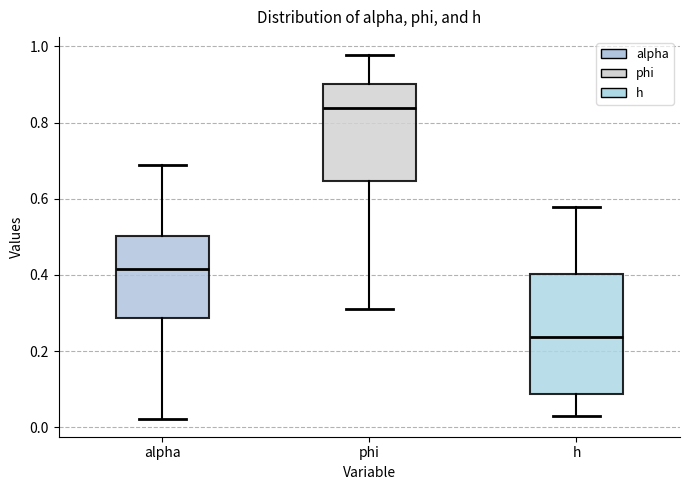

Reading left to right, read every box against the y-axis: the position of its median line, the range the box covers, and the ends of its whiskers. The values are not printed on the chart, so give them approximately, as read against the axis.

alpha: median 0.42, box 0.28 to 0.50, whiskers 0.02 to 0.68
phi: median 0.84, box 0.64 to 0.90, whiskers 0.30 to 0.98
h: median 0.24, box 0.08 to 0.40, whiskers 0.04 to 0.58